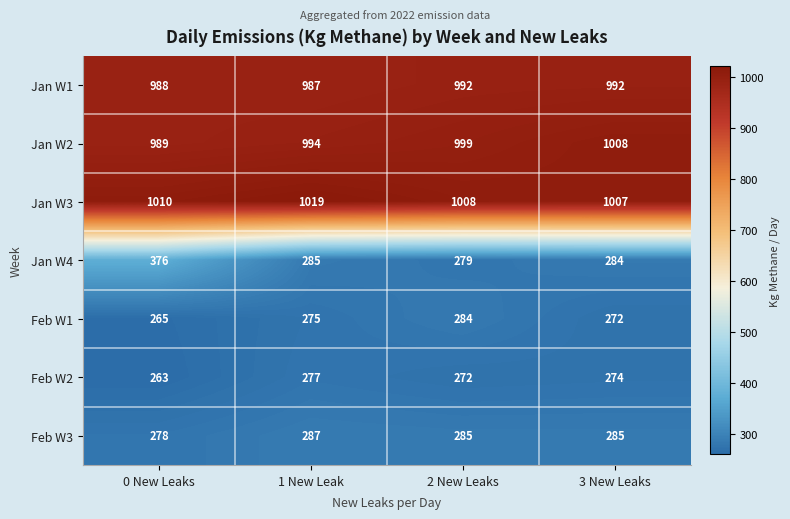

Between 2 New Leaks and 0 New Leaks, which is larger?

2 New Leaks